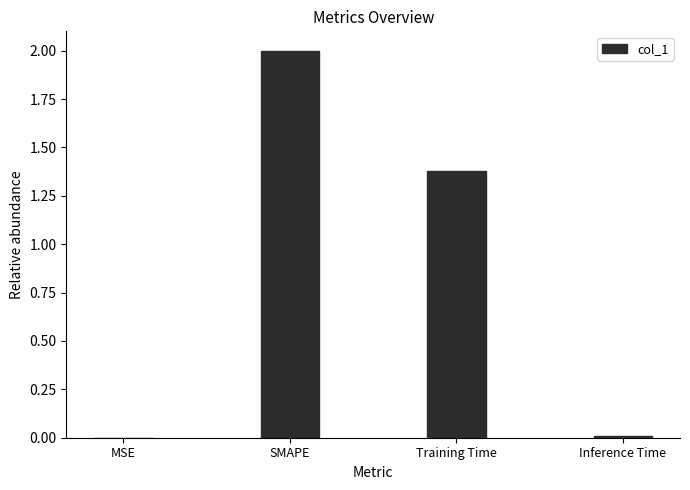

Read the value at Training Time.

1.4